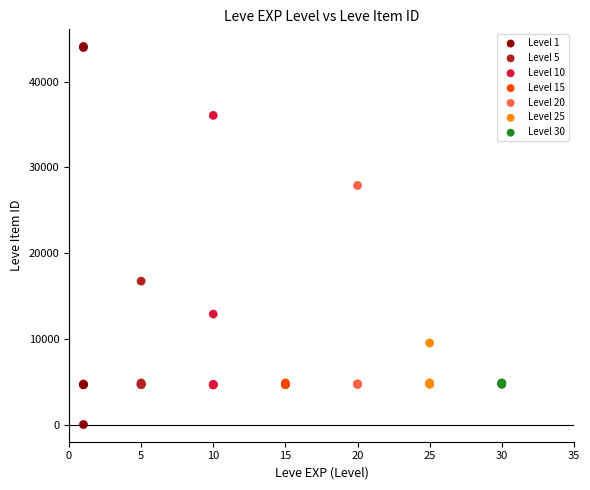

Which series reaches the minimum Y coordinate?

Level 1